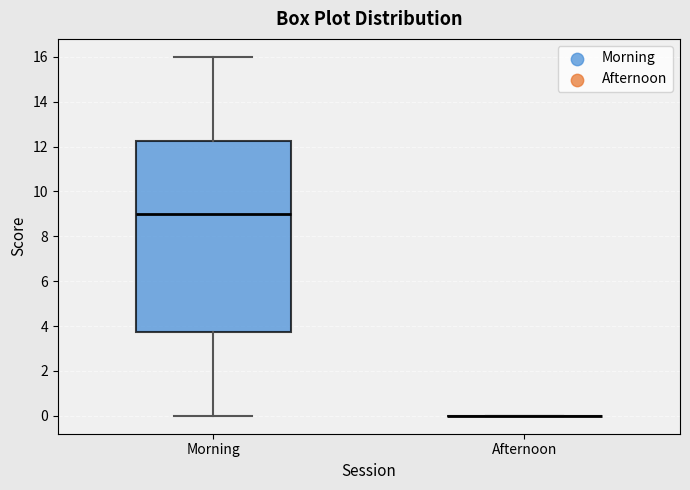

Reading left to right, transcribe this box plot: for each box, give where its median line is, the range the box spans, and where its two whiskers end, as read against the y-axis. The values are not printed on the chart, so give them approximately, as read against the axis.

Morning: median 9.0, box 3.8 to 12.2, whiskers 0.0 to 16.0
Afternoon: box collapsed to a line at 0.0, whiskers 0.0 to 0.0